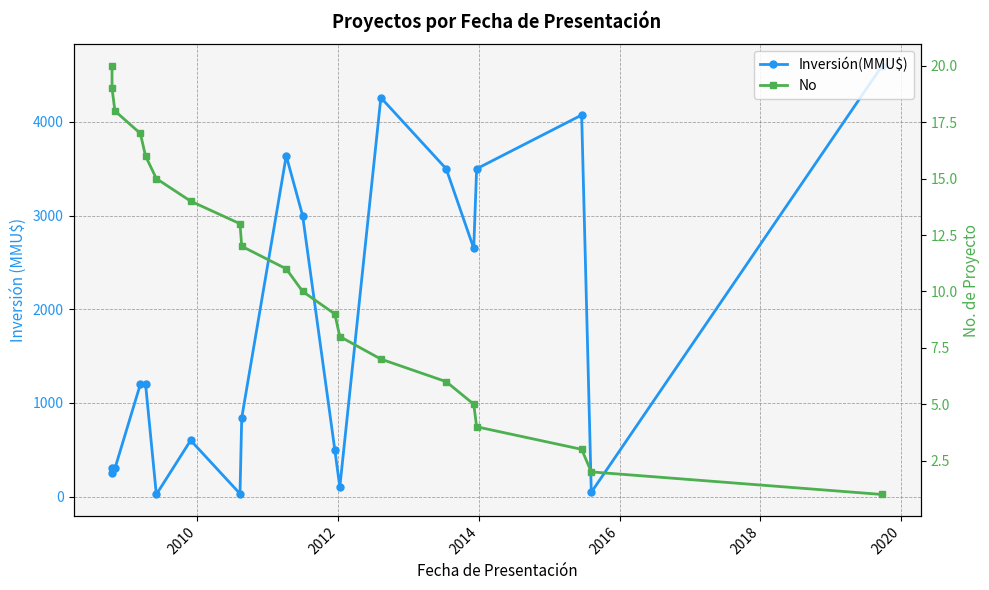

True or false: Inversión(MMU$) and No cross at least once.

False